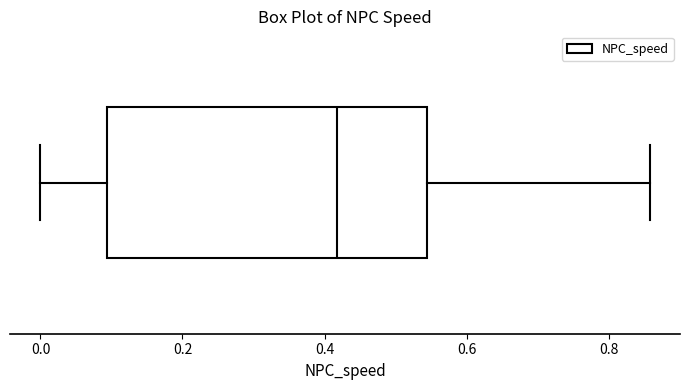

Read this box plot against the x-axis: the position of the median line, the range covered by the box, and the ends of both whiskers. The values are not printed on the chart, so give them approximately, as read against the axis.

median 0.42, box 0.10 to 0.54, whiskers 0.00 to 0.86